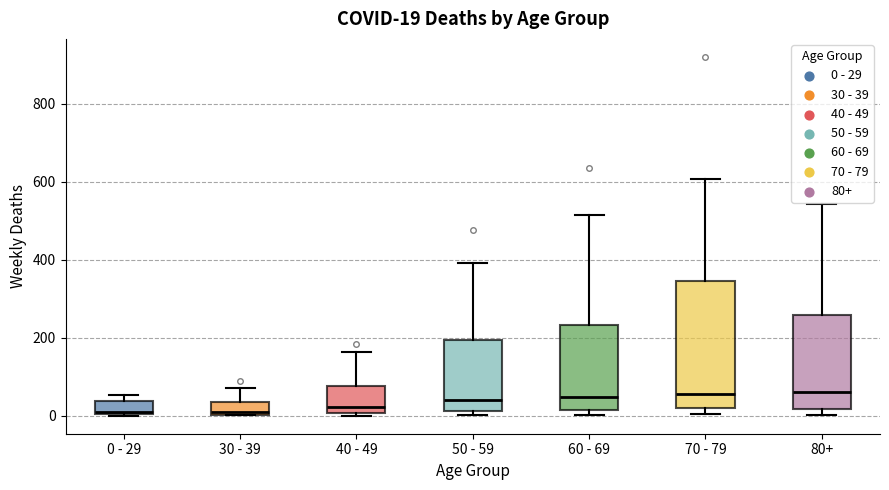

Which box is the tallest, from its lower edge to its upper edge?

70 - 79